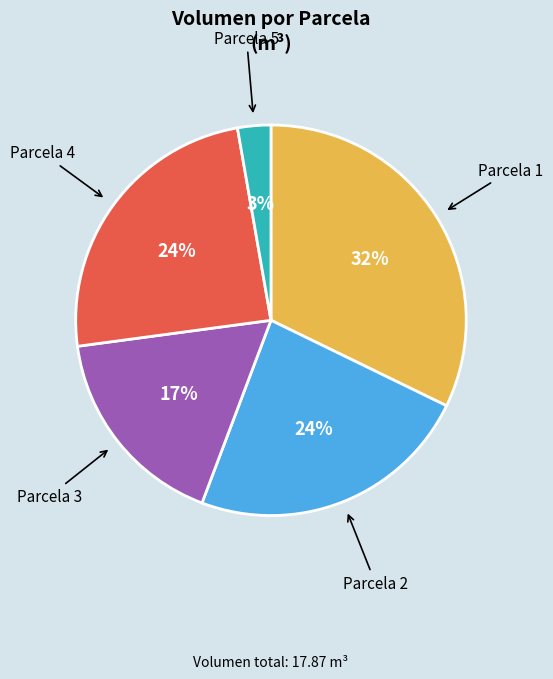

Count the number of slices in the pie.

5